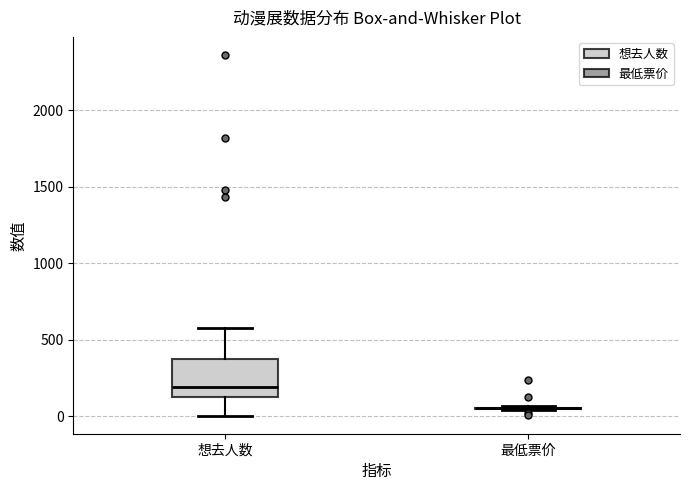

Reading left to right, read every box against the y-axis: the position of its median line, the range the box covers, and the ends of its whiskers. The values are not printed on the chart, so give them approximately, as read against the axis.

想去人数: median 200, box 100 to 350, whiskers 0 to 600
最低票价: box collapsed to a line at 50, whiskers 50 to 50